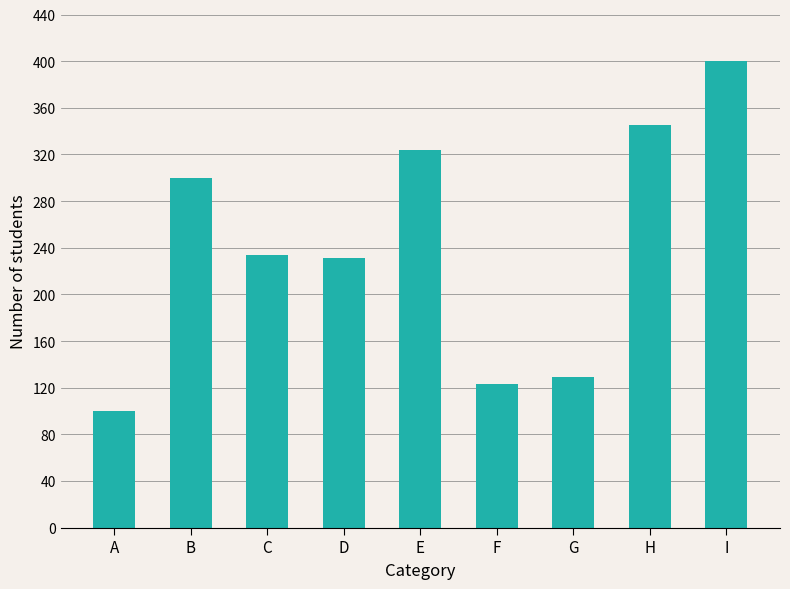

What is the value of the 5th bar from the left?

324